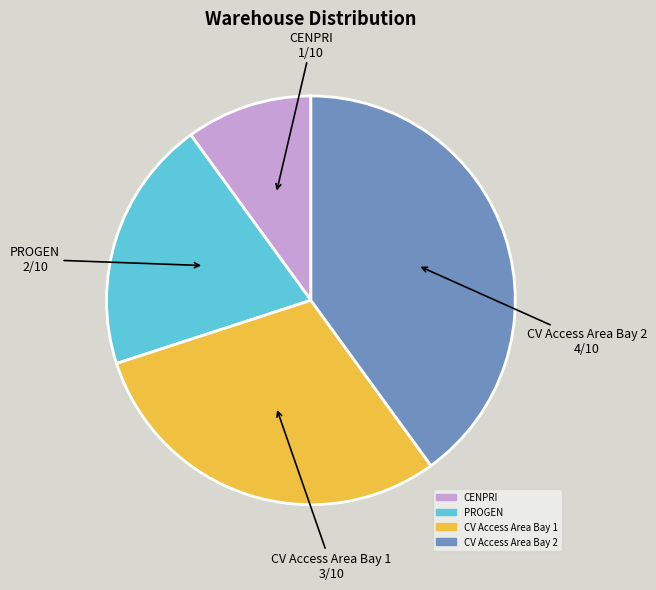

Is there any slice that represents more than half of the pie?

No